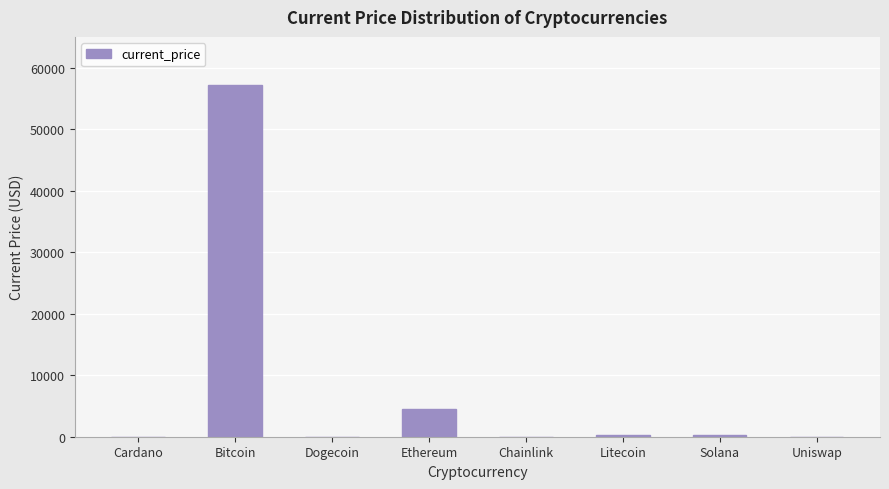

At which label is the value closest to 28614?

Ethereum